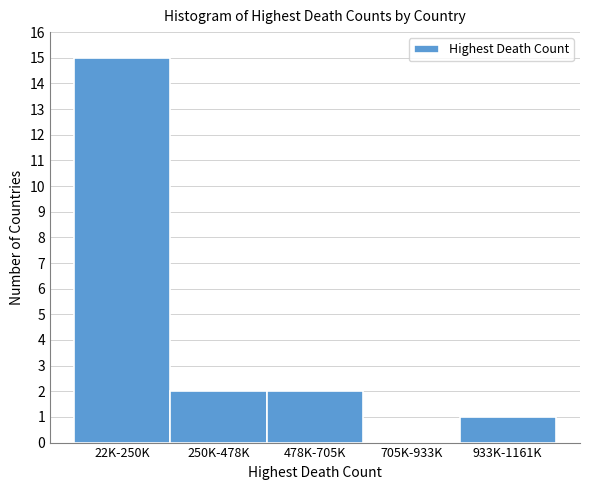

Reading left to right, extract all data points from this chart.

22K-250K=15	250K-478K=2	478K-705K=2	705K-933K=0	933K-1161K=1